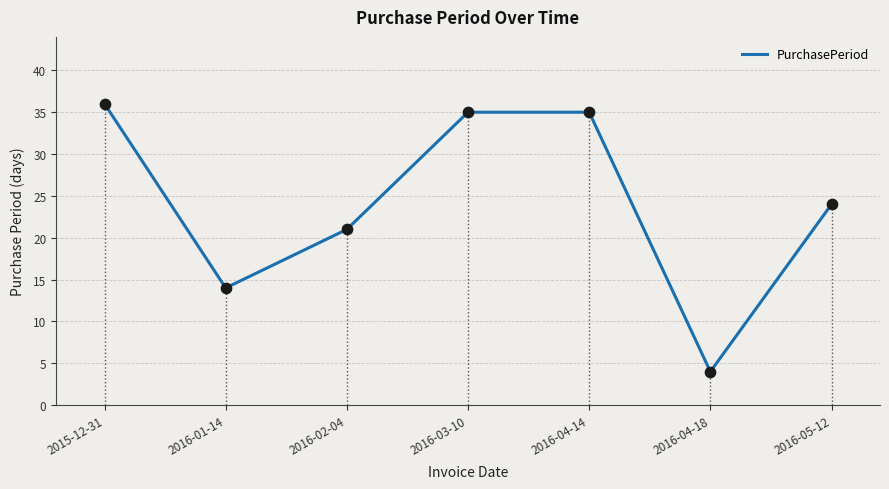

What is the change in value from 2016-01-14 to 2016-04-18?

-10